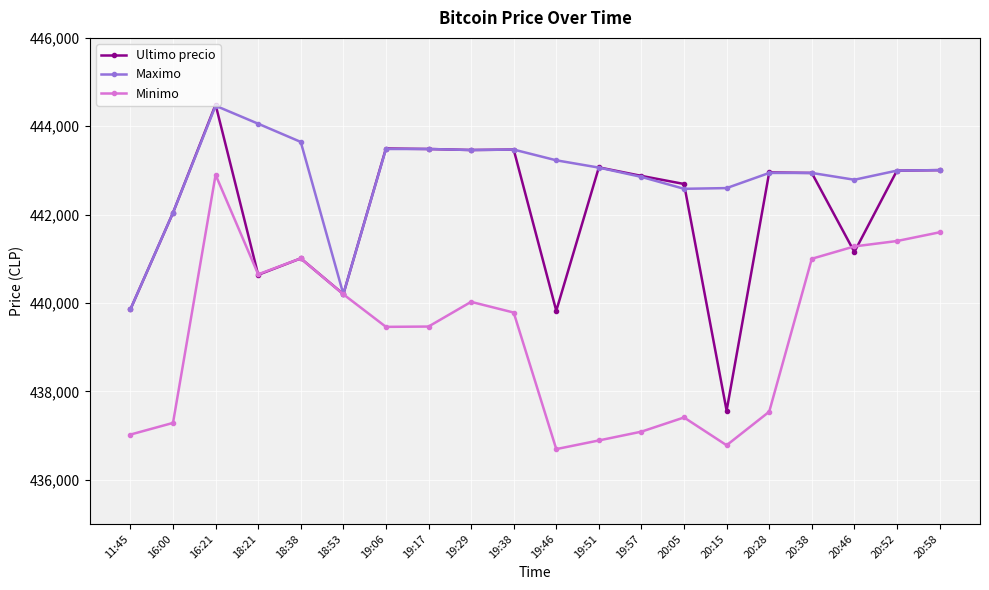

Is it true that Maximo equals 632908 at 19:06?

False